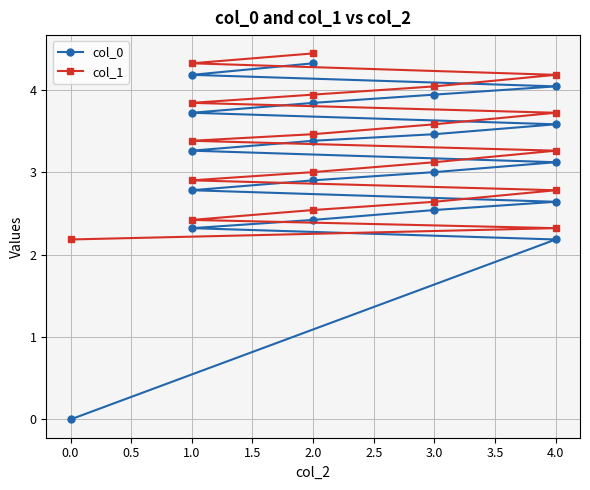

True or false: col_1 and col_0 intersect in this chart.

False